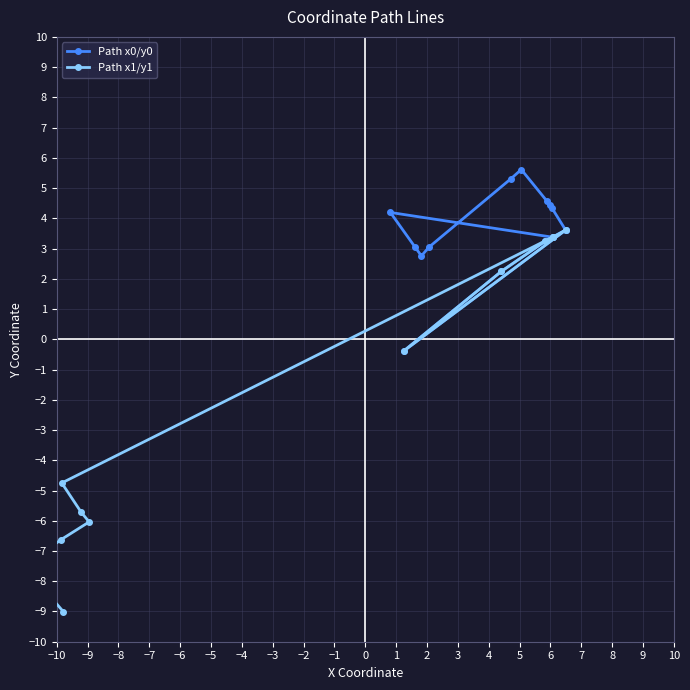

List the series in order of their overall mean, highest first.

Path x0/y0, Path x1/y1